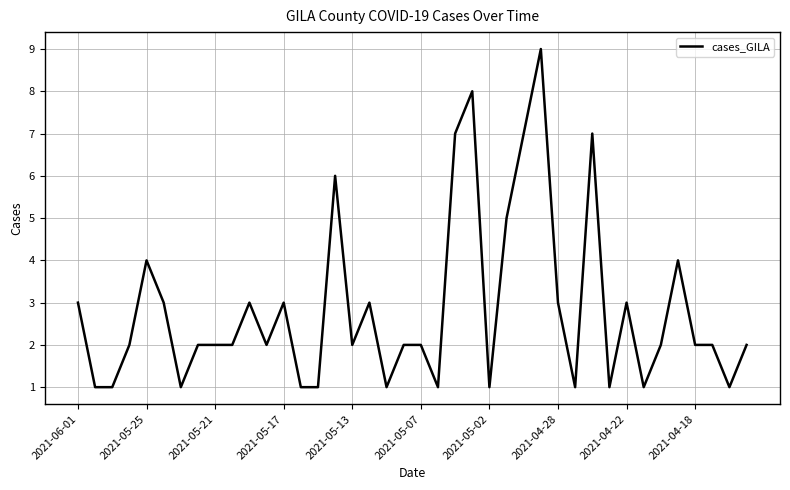

What is the greatest value displayed?

9